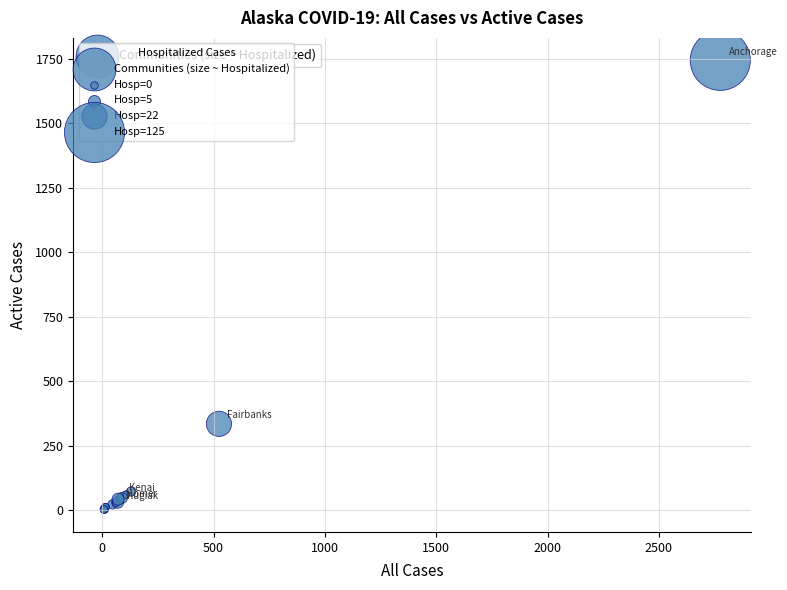

What Y value in the scatter plot is closest to 872?

334